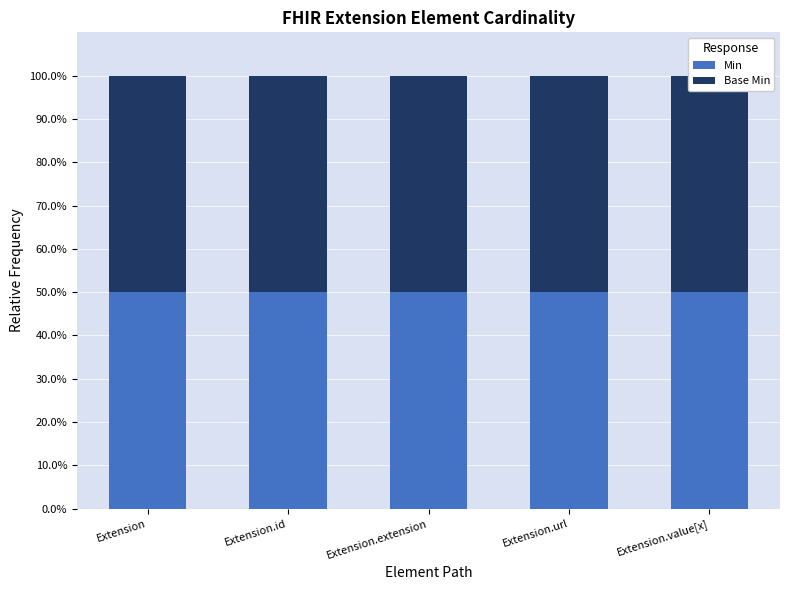

What is the highest value of the Min series?

1